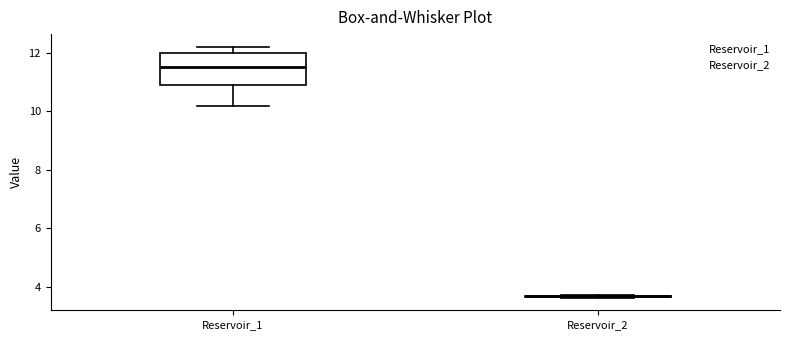

Reading left to right, transcribe this box plot: for each box, give where its median line is, the range the box spans, and where its two whiskers end, as read against the y-axis. The values are not printed on the chart, so give them approximately, as read against the axis.

Reservoir_1: median 11.6, box 10.8 to 12.0, whiskers 10.2 to 12.2
Reservoir_2: box collapsed to a line at 3.6, whiskers 3.6 to 3.8